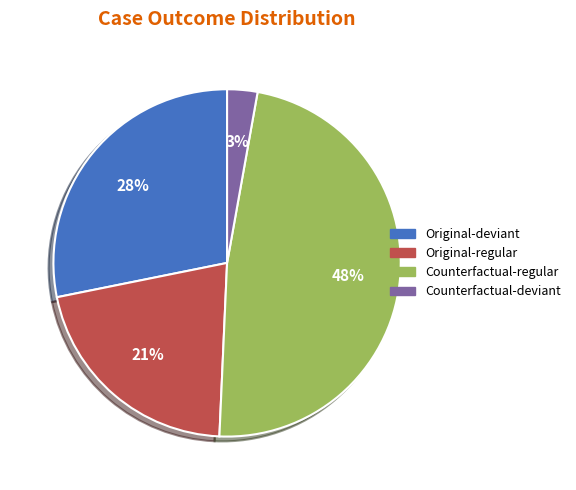

Does any single category account for the majority?

No